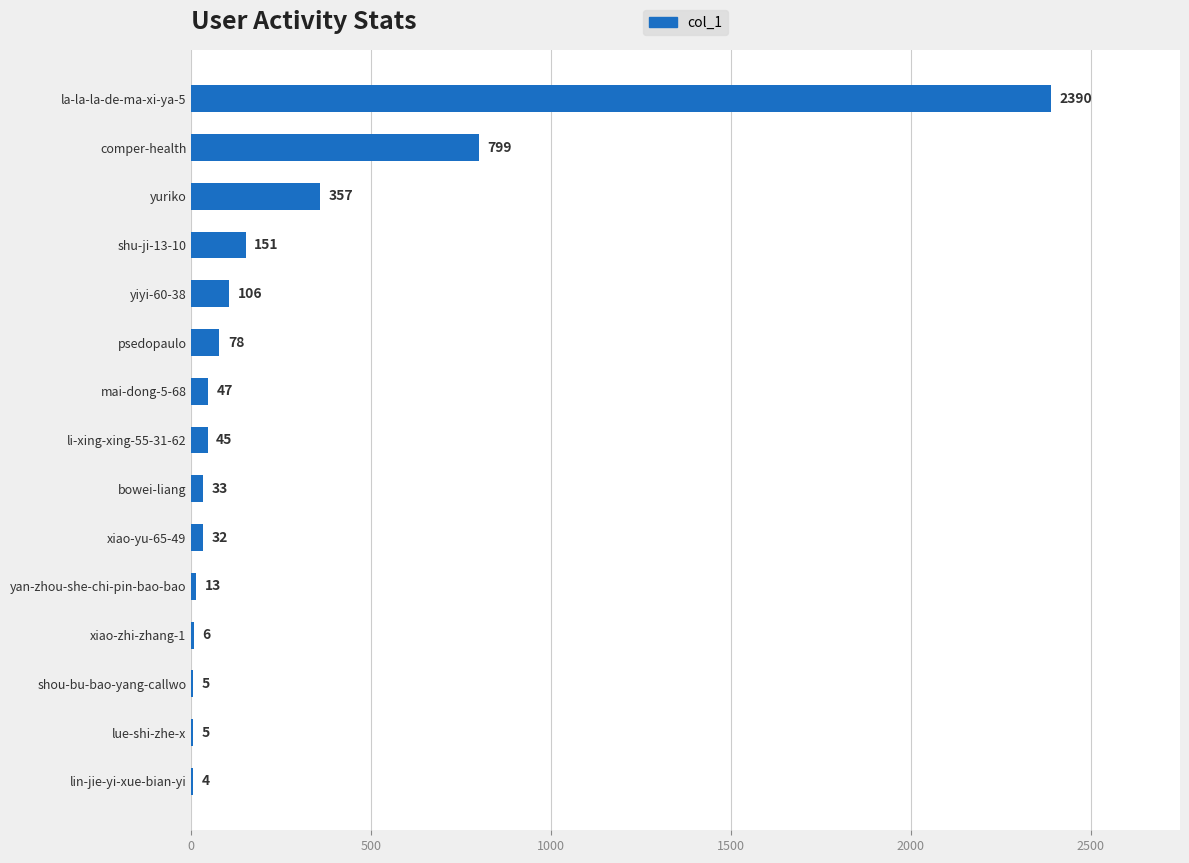

Is it true that the value at la-la-la-de-ma-xi-ya-5 is 3645?

False